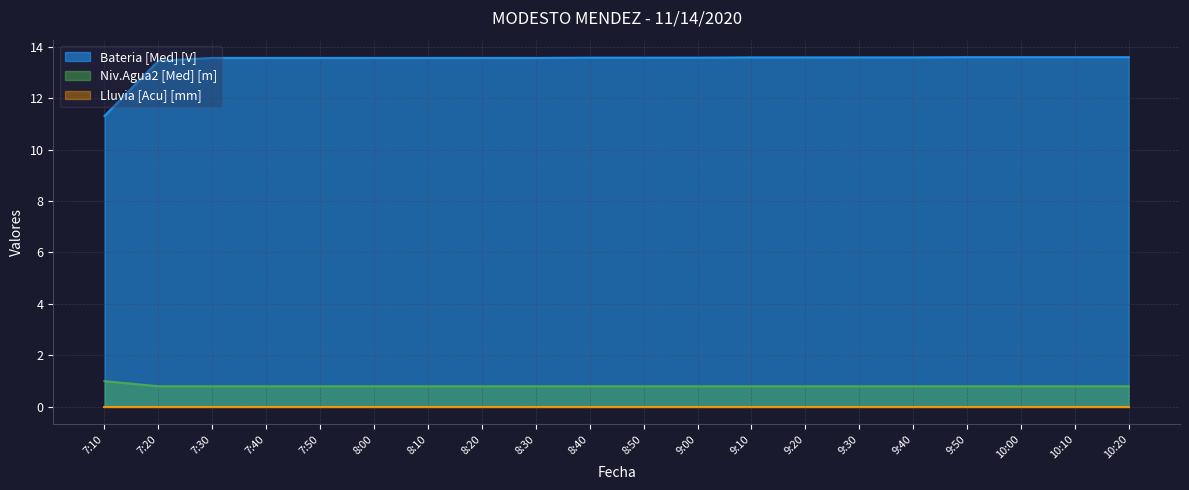

Which series has the largest range (max minus min)?

Bateria [Med] [V]